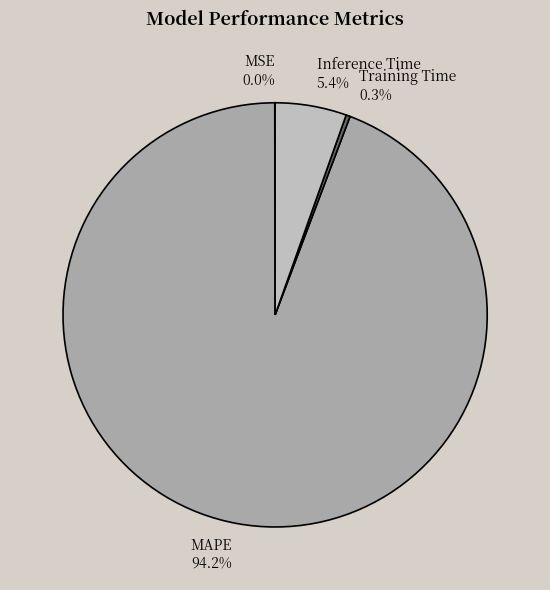

What percentage is the MAPE slice, to the nearest percent?

94%